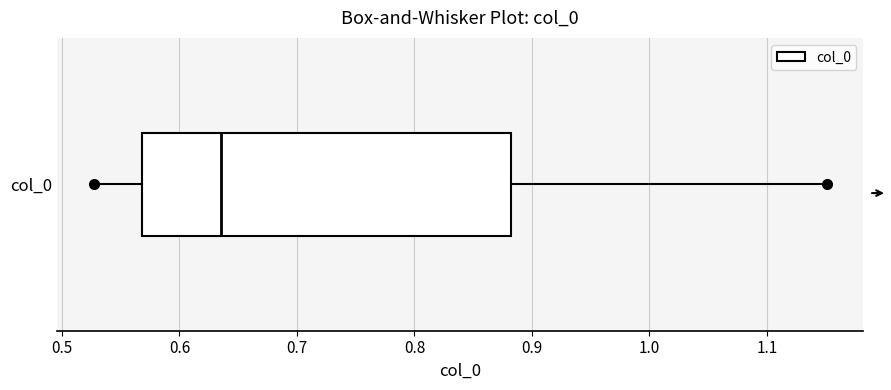

Where is the right edge of the box for col_0 on the x-axis? The values are not printed on the chart, so give them approximately, as read against the axis.

0.88